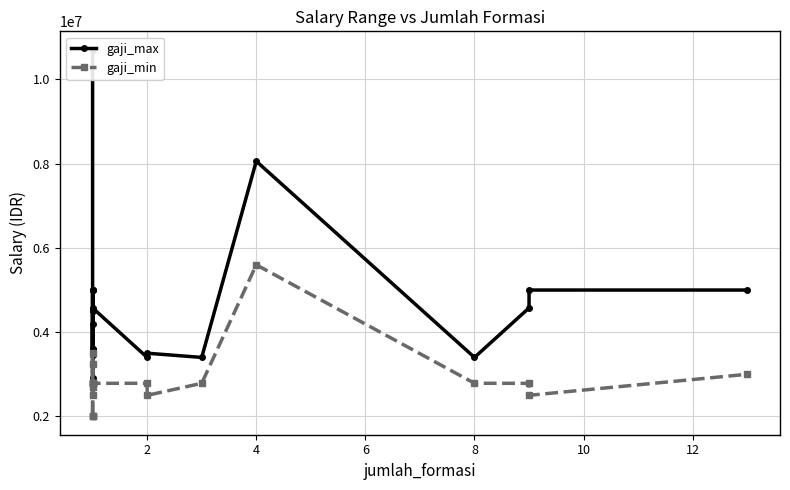

In gaji_min, how many points are lower than both neighbors (excluding endpoints)?

3